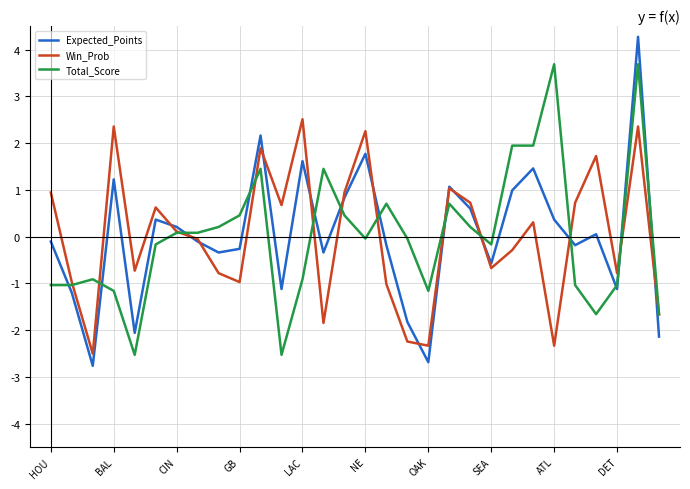

What is the lowest value of the Win_Prob series?

-2.5